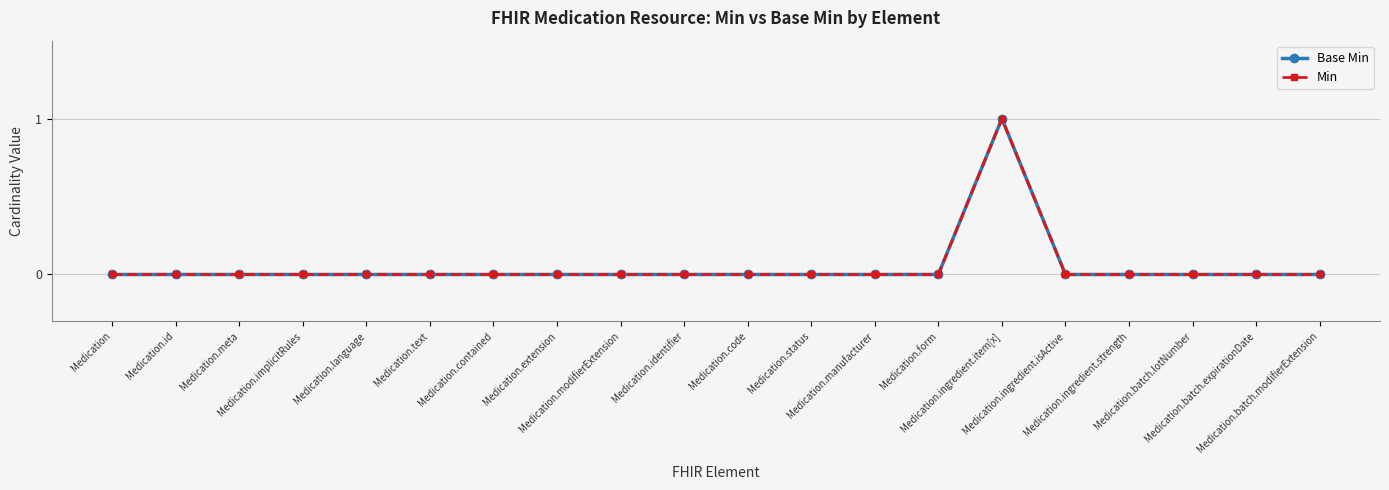

At which category is the sum across all series the highest?

Medication.ingredient.item[x]